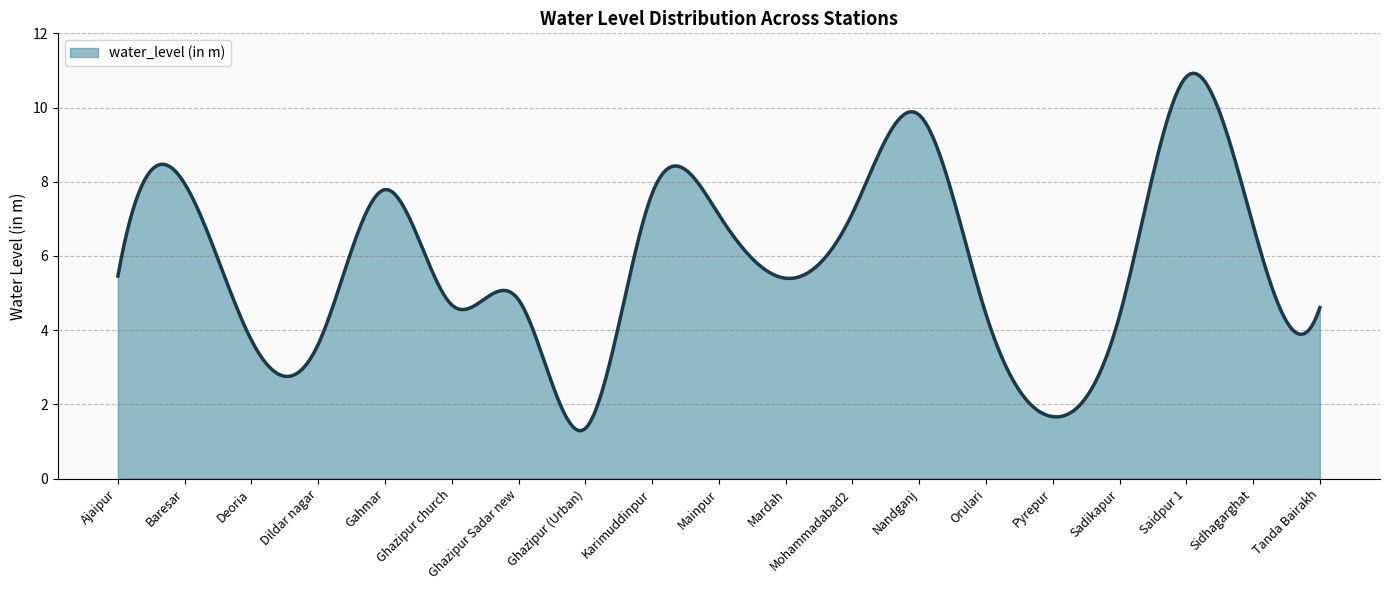

What is the difference between the maximum and minimum values?

9.6